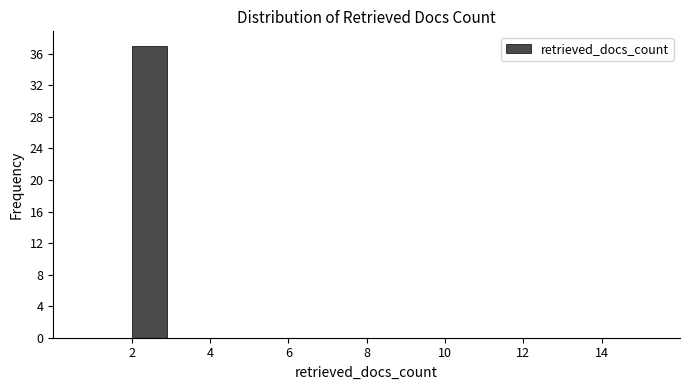

Reading left to right, list every bar in this chart as the range it spans on the x-axis followed by its height. The values are not printed on the chart, so give them approximately, as read against the axis.

1 to 2: 0
2 to 3: 37
3 to 4: 0
4 to 5: 0
5 to 6: 0
6 to 7: 0
7 to 8: 0
8 to 9: 0
9 to 10: 0
10 to 11: 0
11 to 12: 0
12 to 13: 0
13 to 14: 0
14 to 15: 0